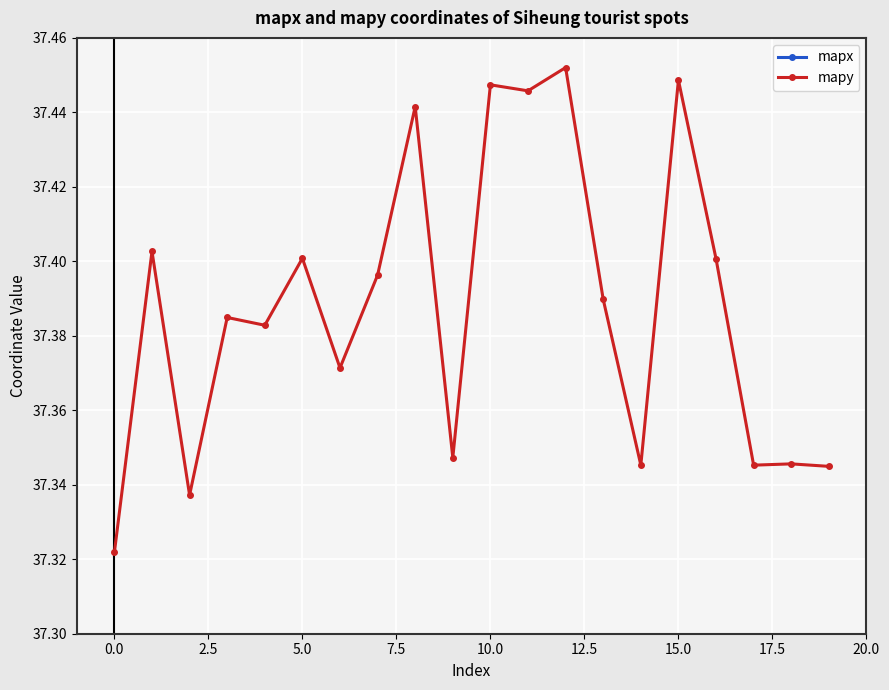

Reading left to right, what are all the values shown in this chart?

mapx: 126.7	126.8	126.7	126.8	126.8	126.8	126.7	126.8	126.8	126.8	126.8	126.8	126.8	126.8	126.7	126.8	126.8	126.7	126.7	126.7
mapy: 37.3	37.4	37.3	37.4	37.4	37.4	37.4	37.4	37.4	37.3	37.4	37.4	37.5	37.4	37.3	37.4	37.4	37.3	37.3	37.3